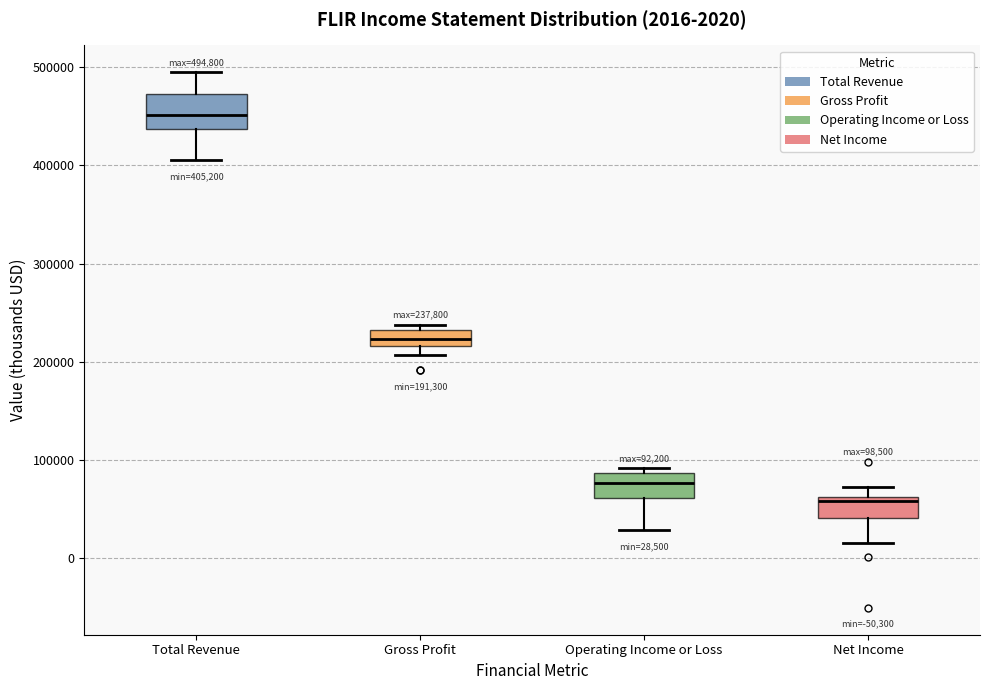

Which box's median line is the highest?

Total Revenue